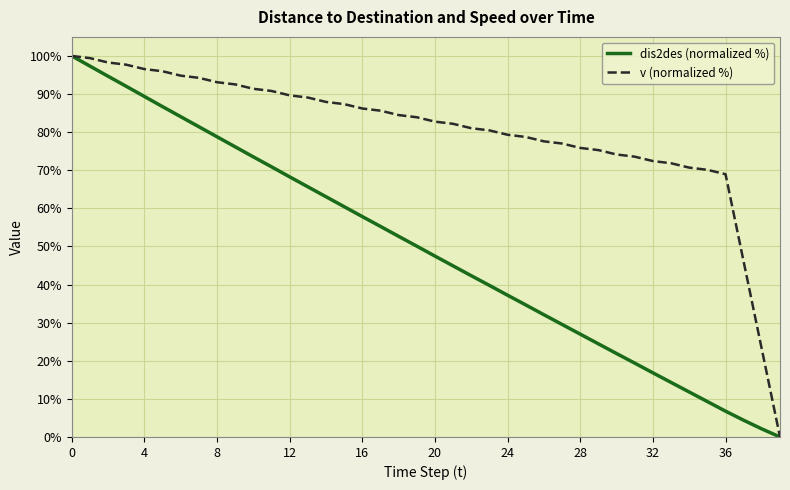

Which series has the largest total across all categories?

v (normalized %)